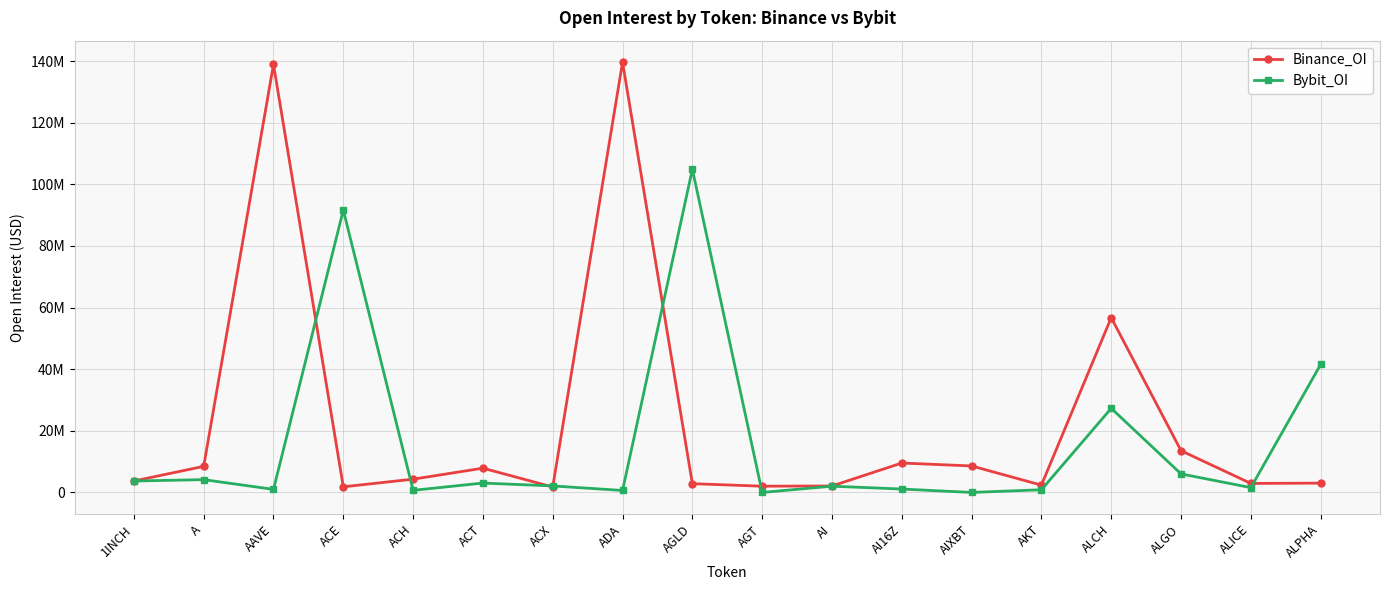

What is the value of the Binance_OI point at the 14th from the left?

2368248